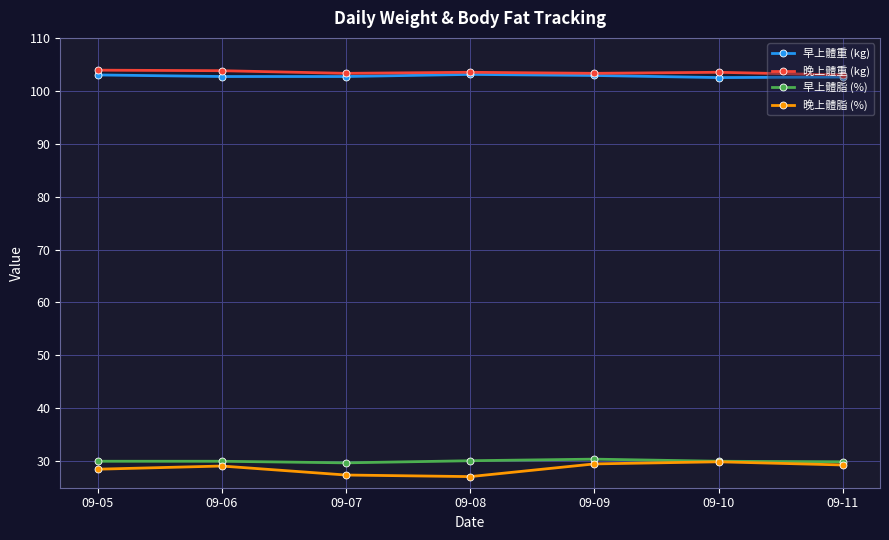

True or false: 晚上體脂 (%) and 早上體重 (kg) cross at least once.

False